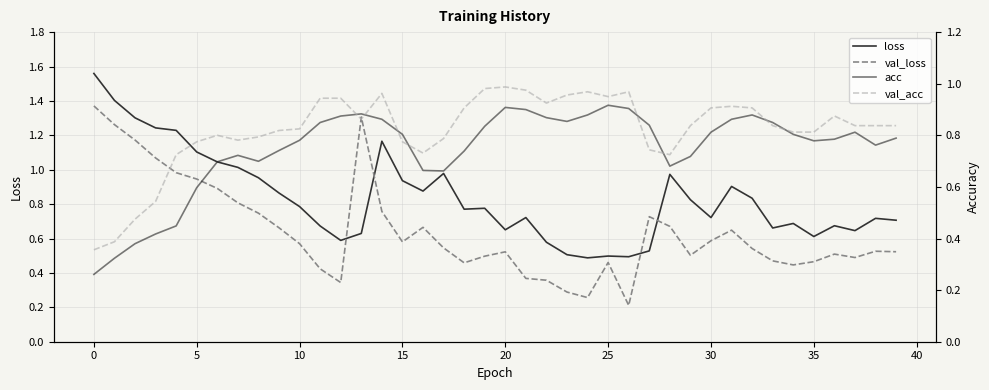

Is it true that val_acc equals 1.0 at 20?

True